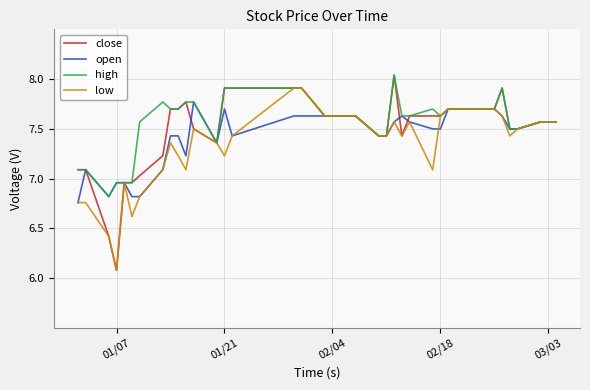

What is the value of the high point at the 20th from the left?

7.6